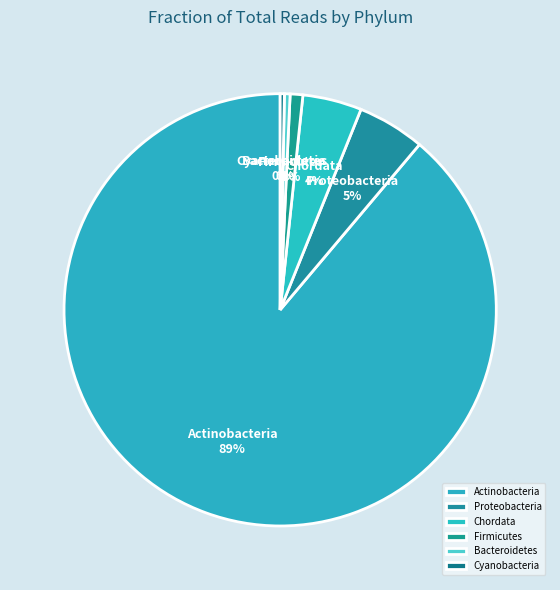

Does any single category account for the majority?

Yes